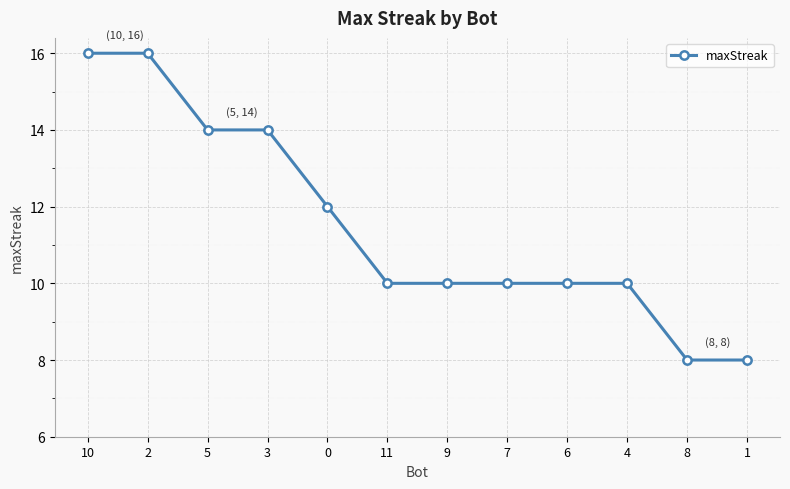

What is the value of the 2nd point from the left?

16